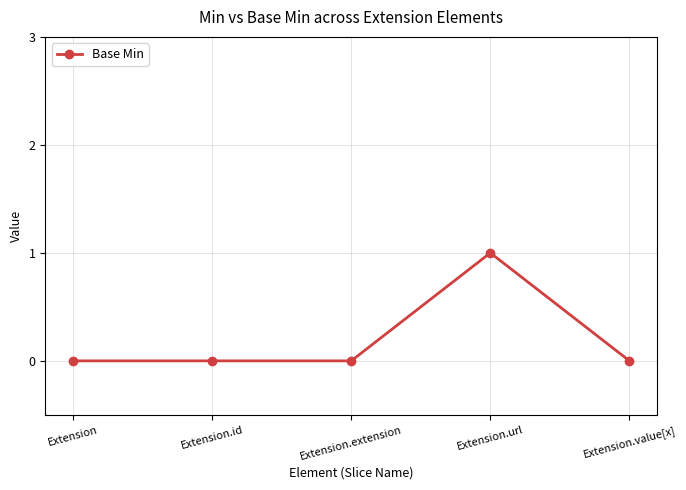

Count the values in the range 0 to 1.

5